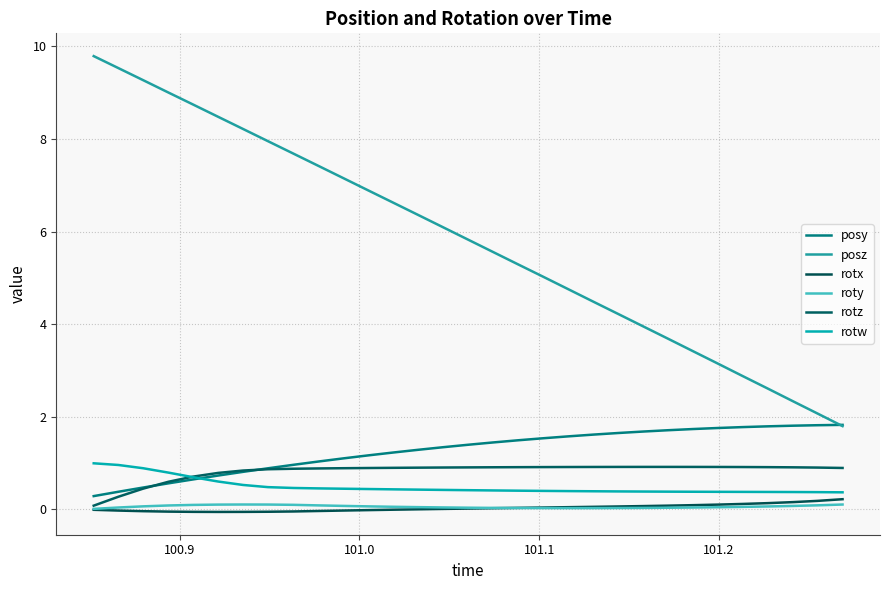

Does the chart have visible grid lines?

Yes